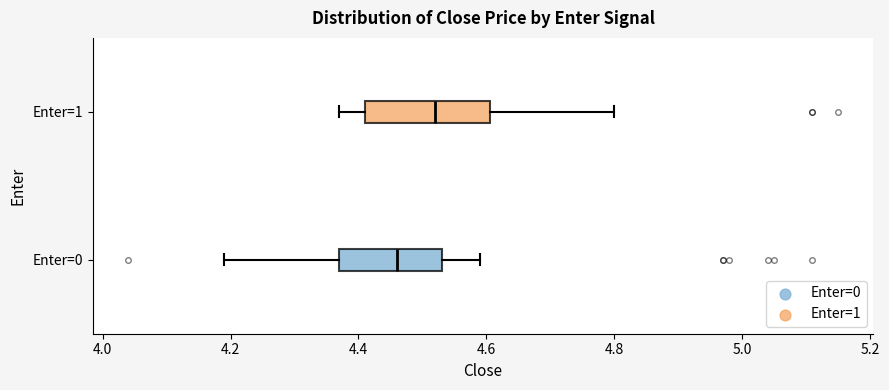

Comparing the boxes themselves (not the whiskers), which one is the widest?

Enter=1